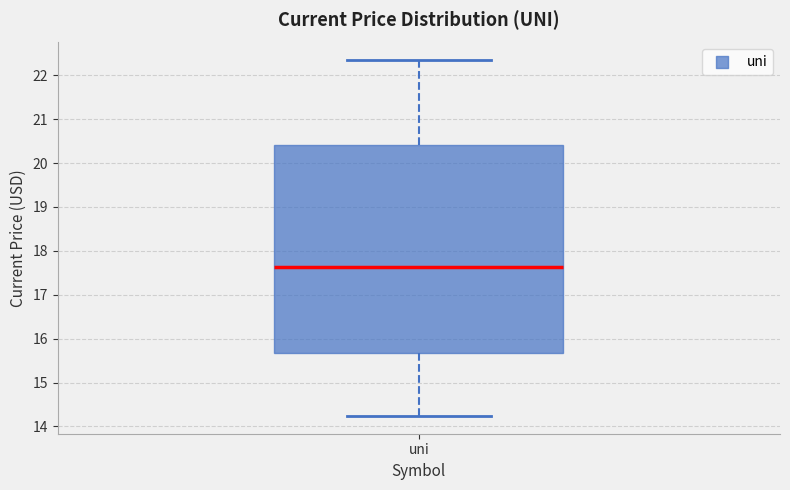

Where does the lower whisker of the box for uni end on the y-axis? The values are not printed on the chart, so give them approximately, as read against the axis.

14.2